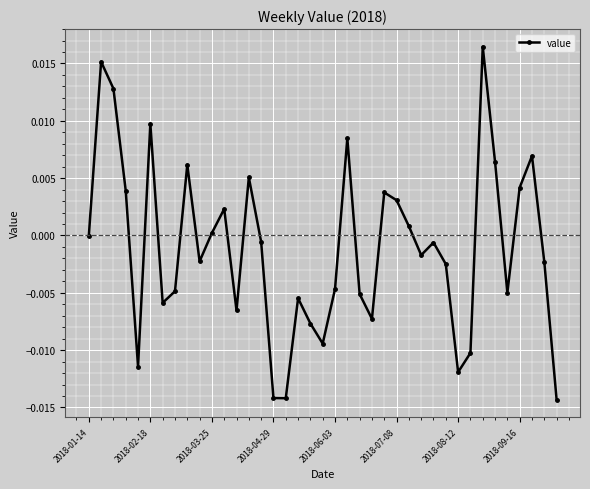

How many points are lower than both their immediate neighbors (excluding endpoints)?

10